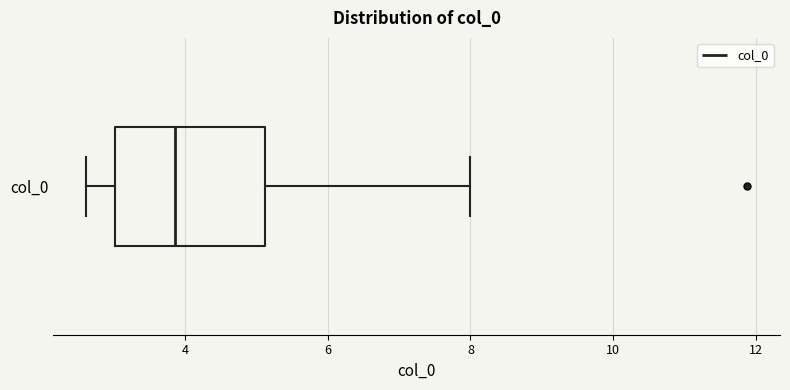

Read this box plot against the x-axis: the position of the median line, the range covered by the box, and the ends of both whiskers. The values are not printed on the chart, so give them approximately, as read against the axis.

median 3.8, box 3.0 to 5.2, whiskers 2.6 to 8.0